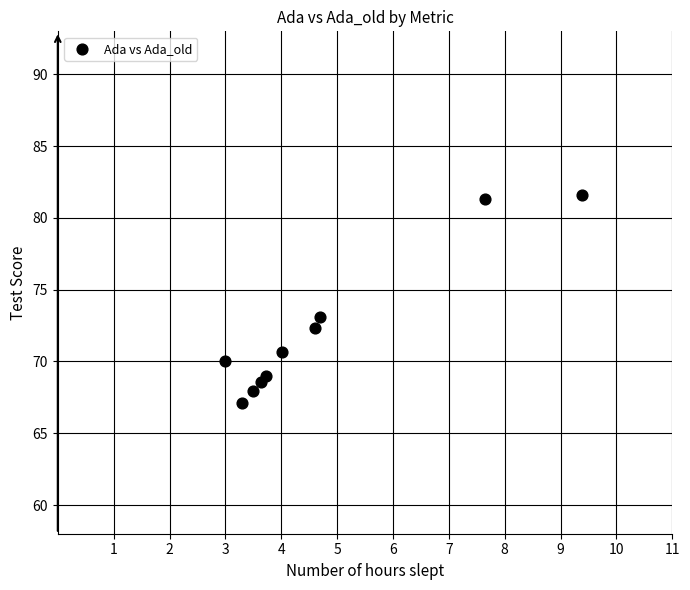

What Y value in the scatter plot is closest to 74?

73.1